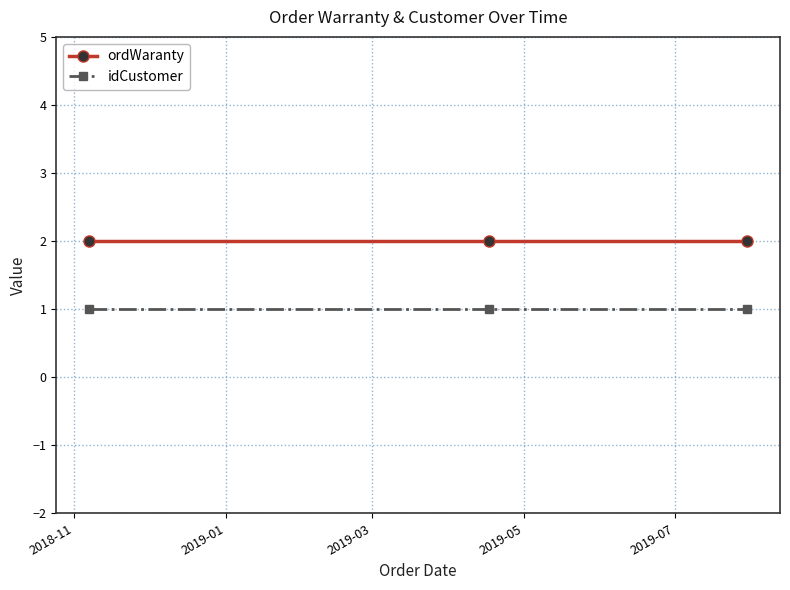

List the series in order of their peak value, highest first.

ordWaranty, idCustomer